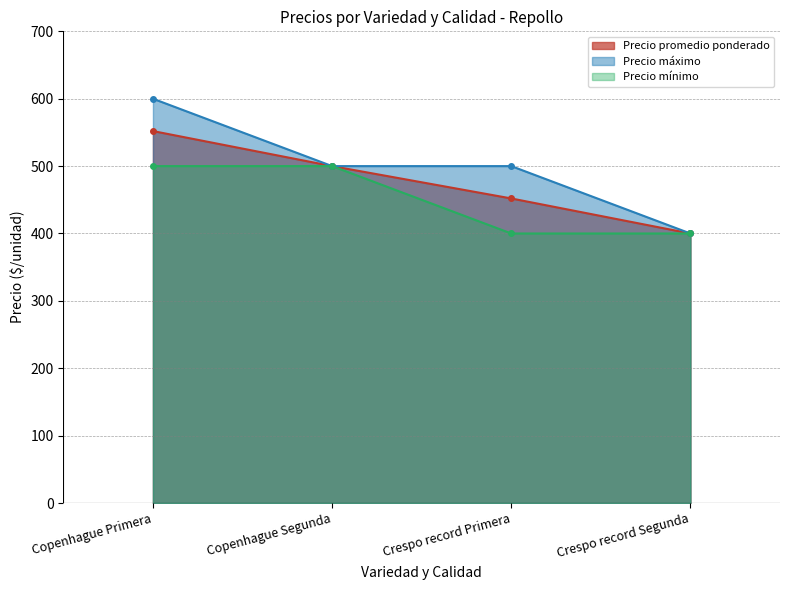

Rank the series by their maximum value, from highest to lowest.

Precio máximo, Precio promedio ponderado, Precio mínimo